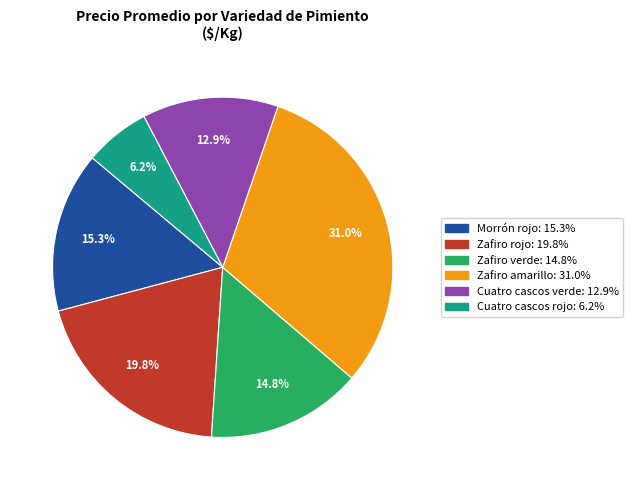

Is there any slice that represents more than half of the pie?

No